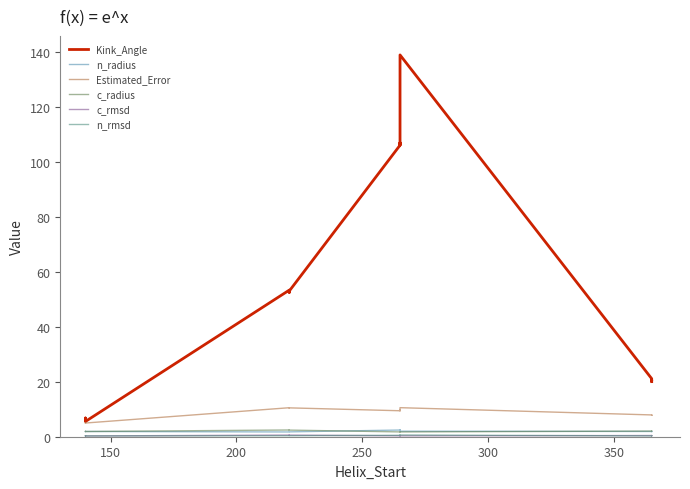

Count the n_rmsd values in the range 0 to 1.

16